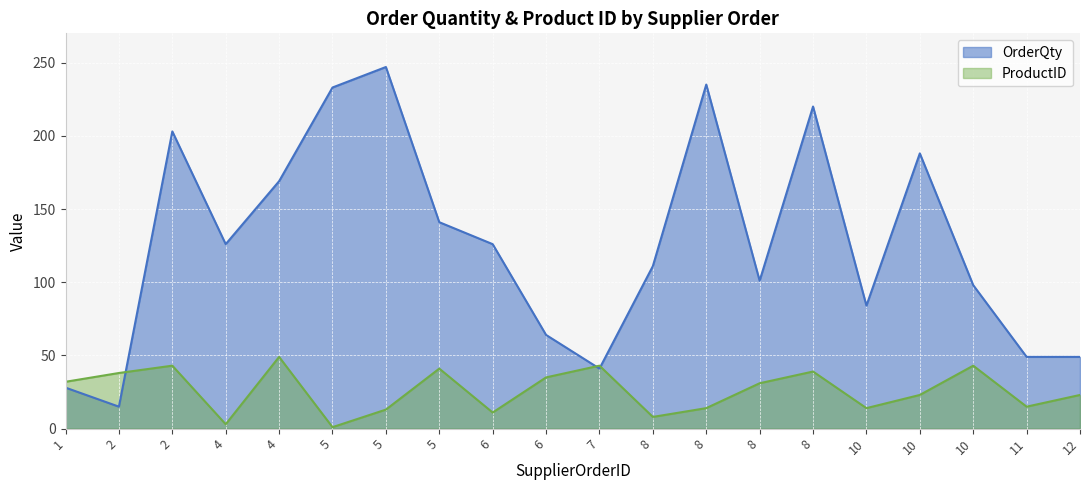

How many data points in OrderQty are less than 126?

10